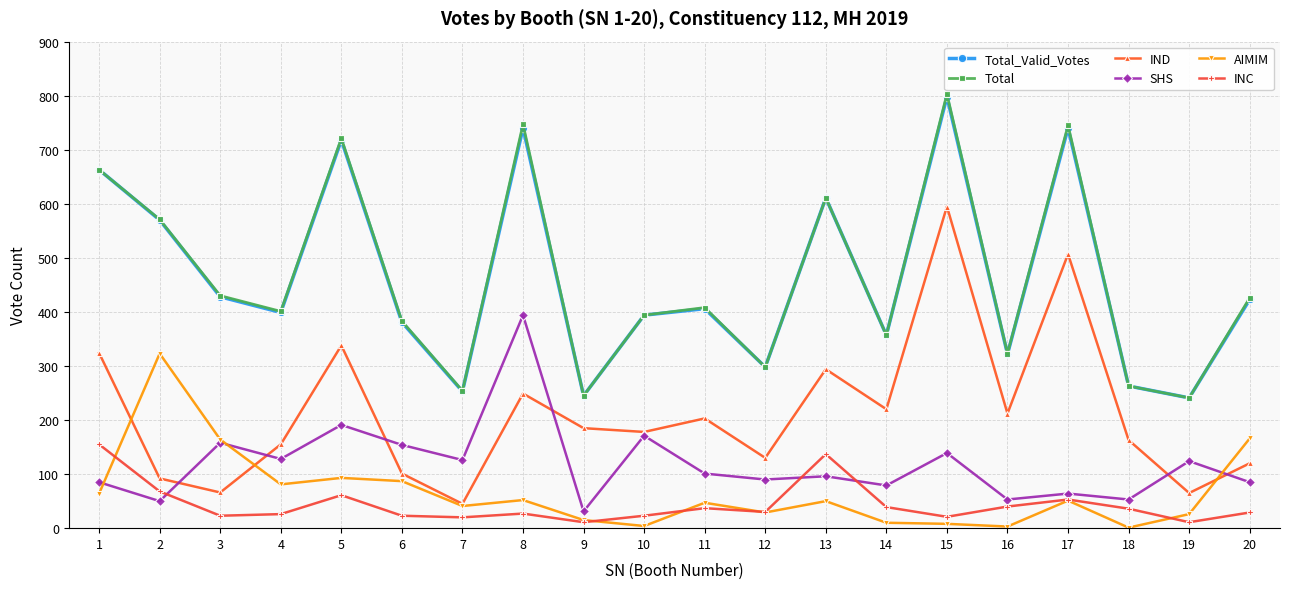

True or false: Total and INC intersect in this chart.

False